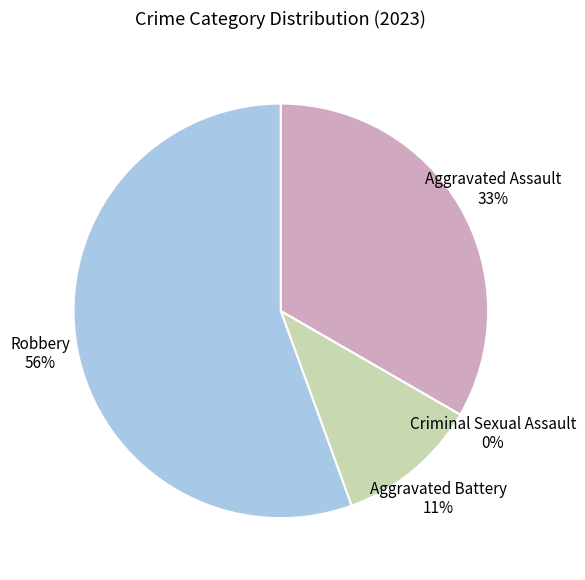

True or false: Robbery accounts for 56% of the total.

True